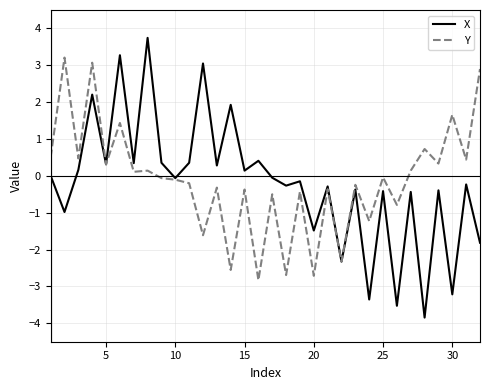

List the series in order of their peak value, highest first.

X, Y